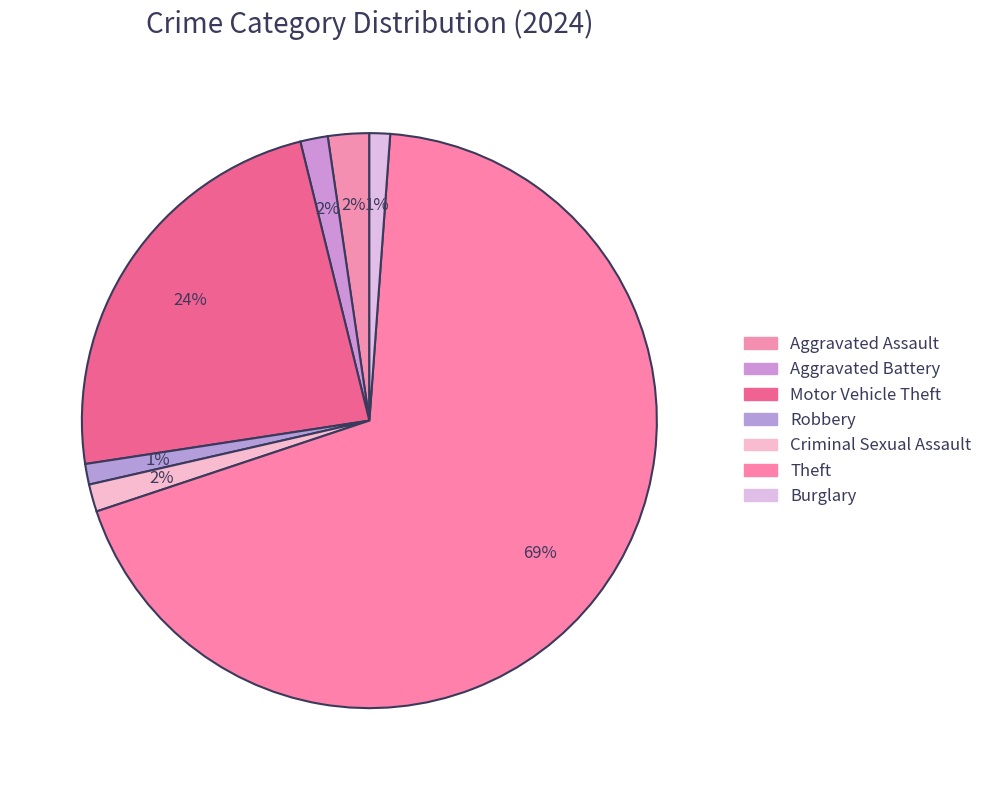

Combined, what portion of the pie is Burglary and Aggravated Battery?

2.7%